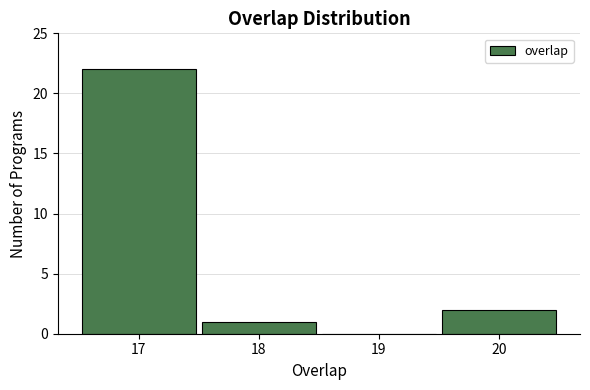

How tall is the bar that spans 19.5 to 20.5 on the x-axis? The values are not printed on the chart, so give them approximately, as read against the axis.

2